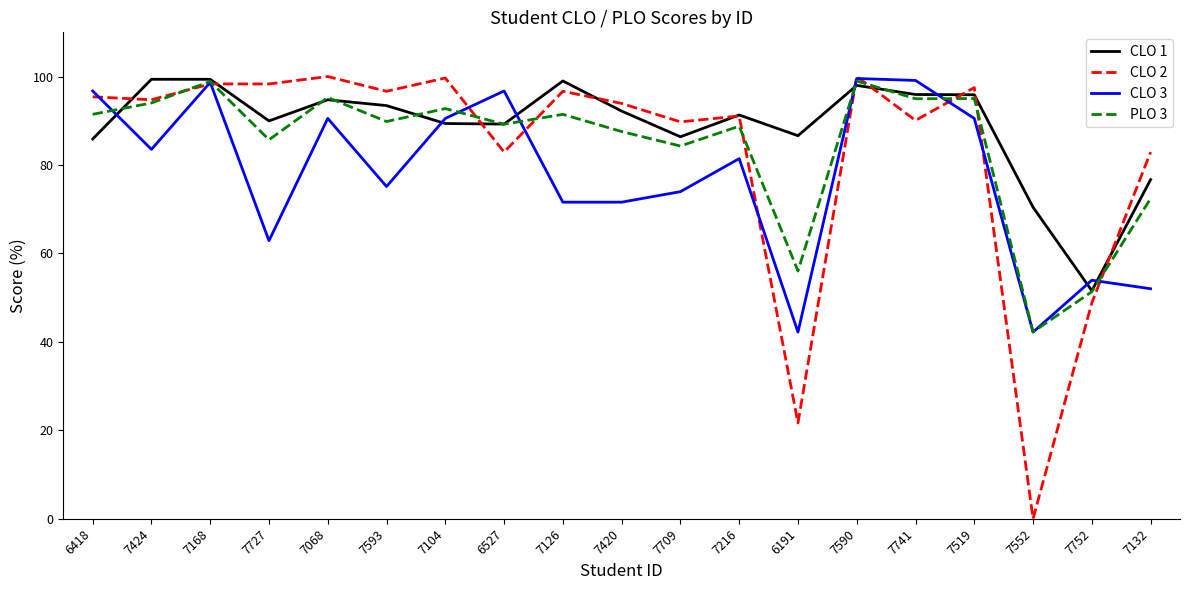

What is the lowest value of the CLO 3 series?

42.2